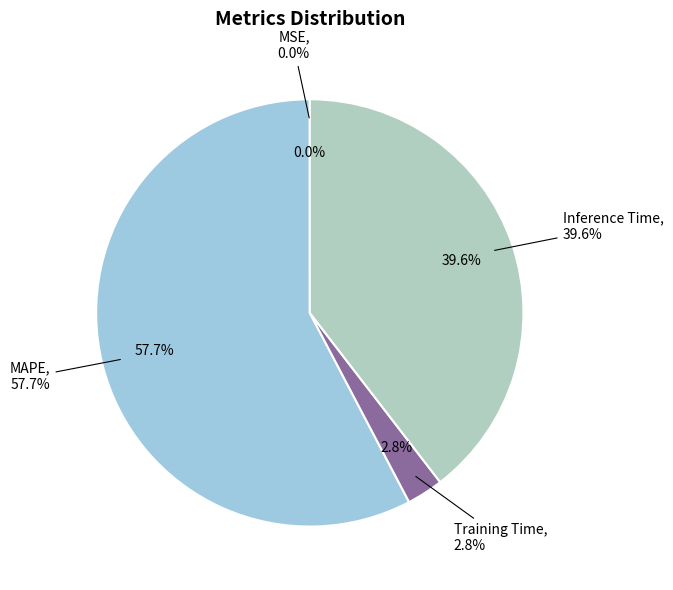

Is it true that MAPE is 46% of the pie?

False